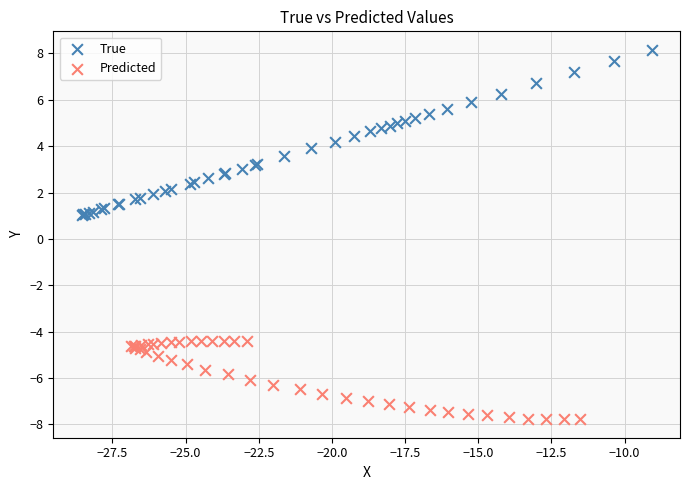

Which series has the widest spread of Y values?

True